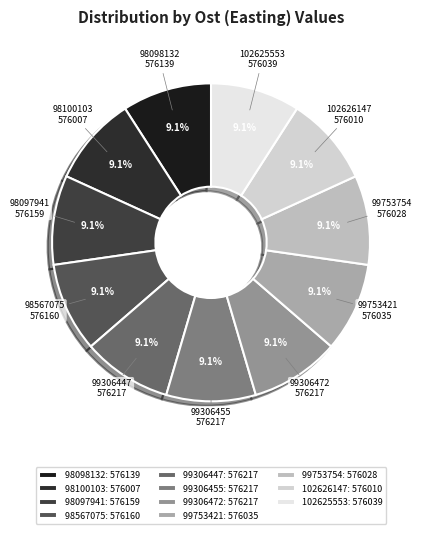

Count the number of slices in the pie.

11